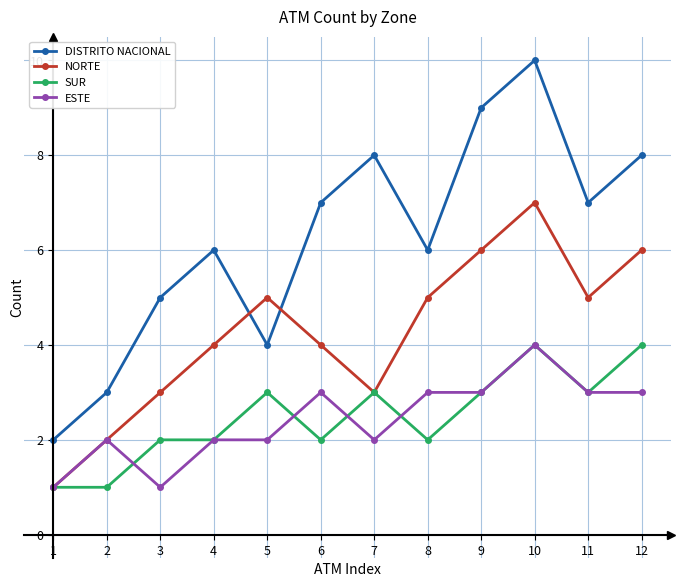

Reading left to right, extract all data points from this chart.

DISTRITO NACIONAL: 1=2	2=3	3=5	4=6	5=4	6=7	7=8	8=6	9=9	10=10	11=7	12=8
NORTE: 1=1	2=2	3=3	4=4	5=5	6=4	7=3	8=5	9=6	10=7	11=5	12=6
SUR: 1=1	2=1	3=2	4=2	5=3	6=2	7=3	8=2	9=3	10=4	11=3	12=4
ESTE: 1=1	2=2	3=1	4=2	5=2	6=3	7=2	8=3	9=3	10=4	11=3	12=3